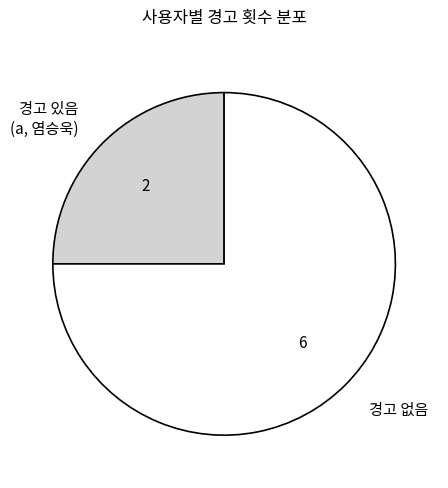

Count the number of slices in the pie.

2